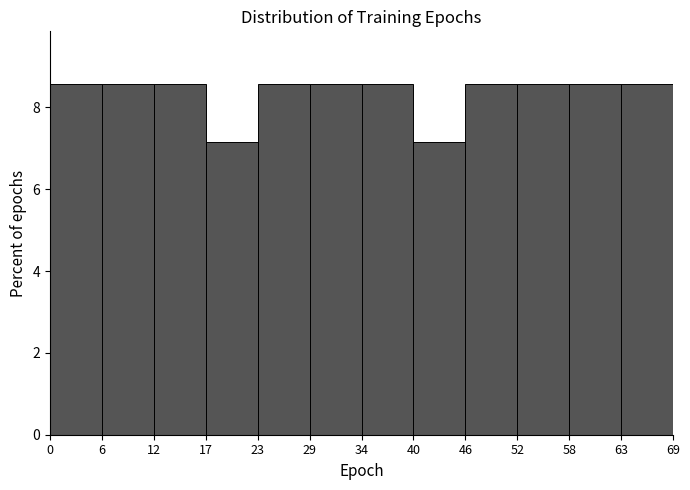

How tall is the bar that spans 6 to 12 on the x-axis? The values are not printed on the chart, so give them approximately, as read against the axis.

8.6